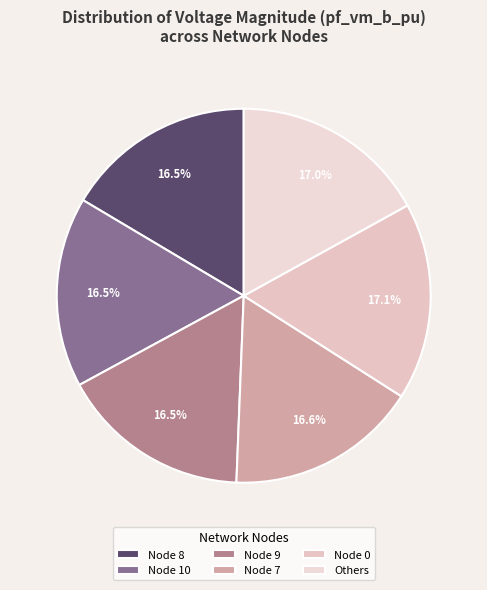

To the nearest percent, what is the average slice percentage?

17%